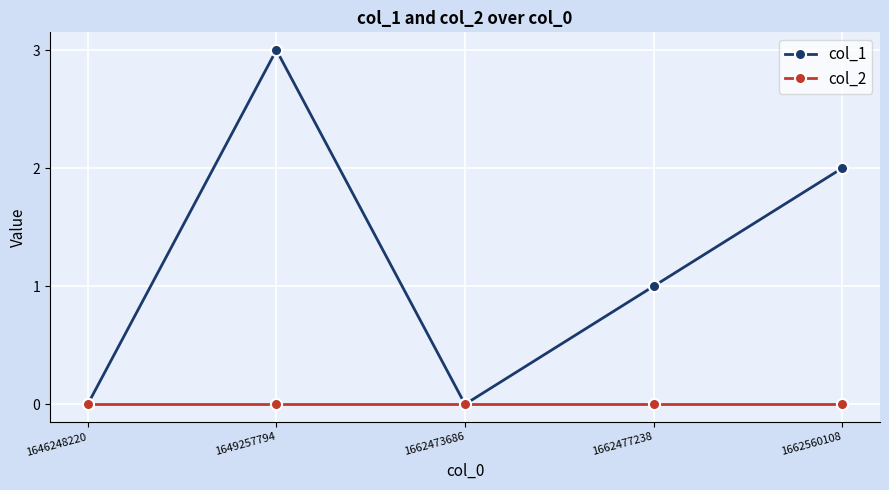

Count the col_1 values in the range 0 to 2.

4